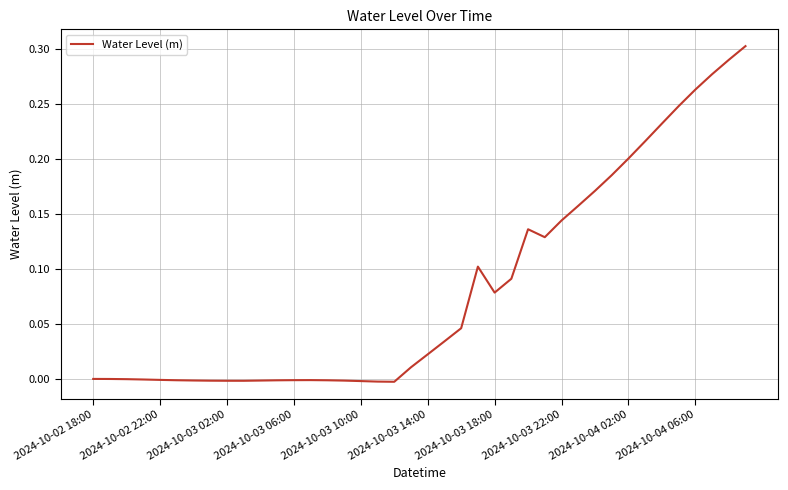

How many lines are shown in the chart?

1